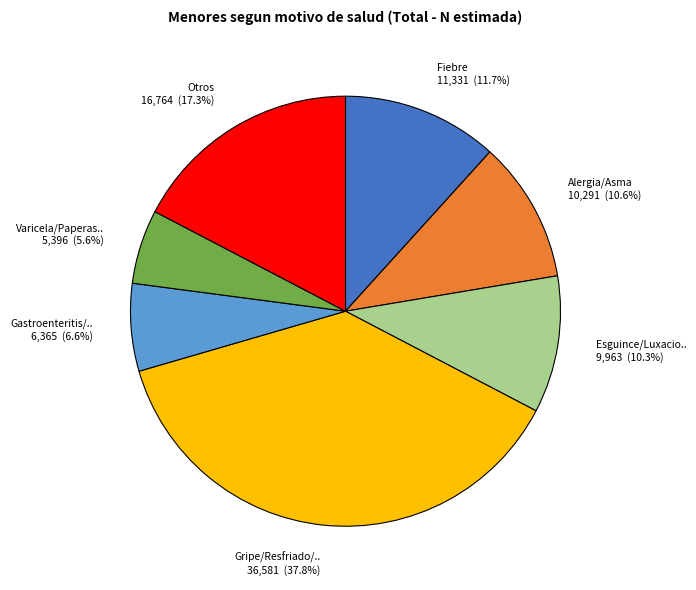

Is there any slice that represents more than half of the pie?

No